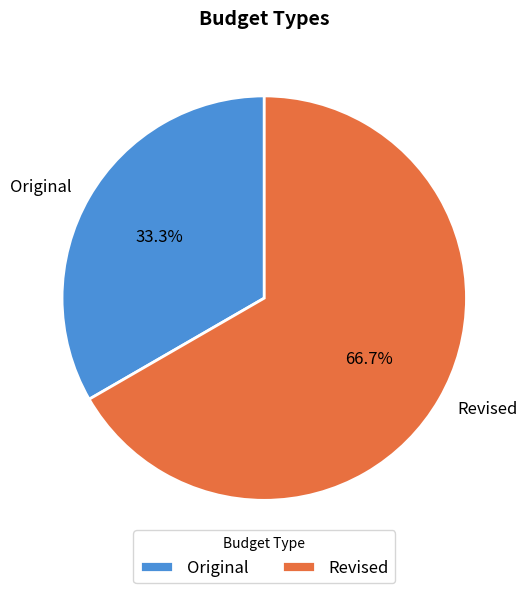

How many segments does this pie chart have?

2